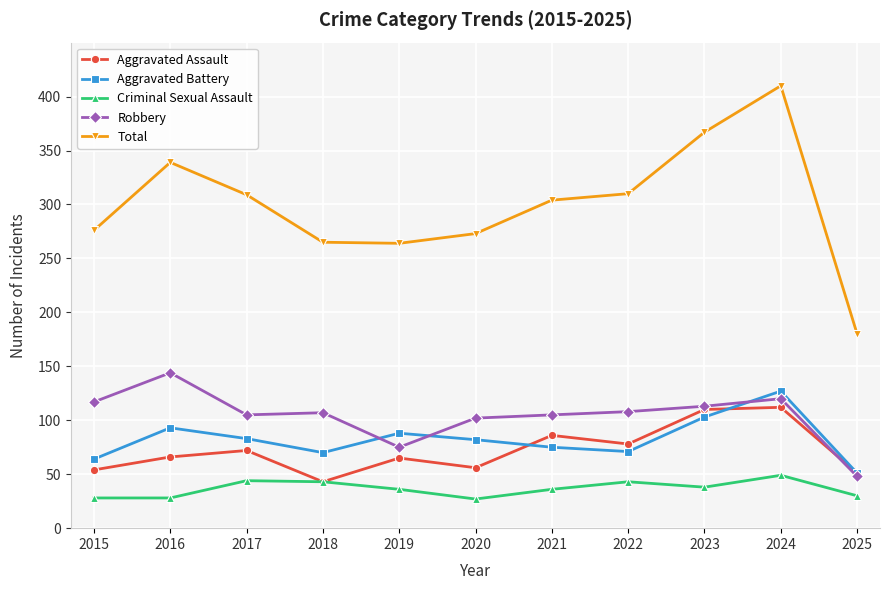

Read the Aggravated Assault value at 2024.

112